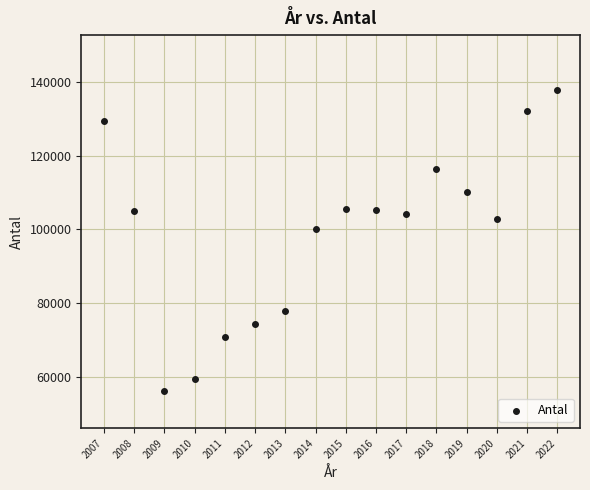

What Y value in the scatter plot is closest to 96898?

100016